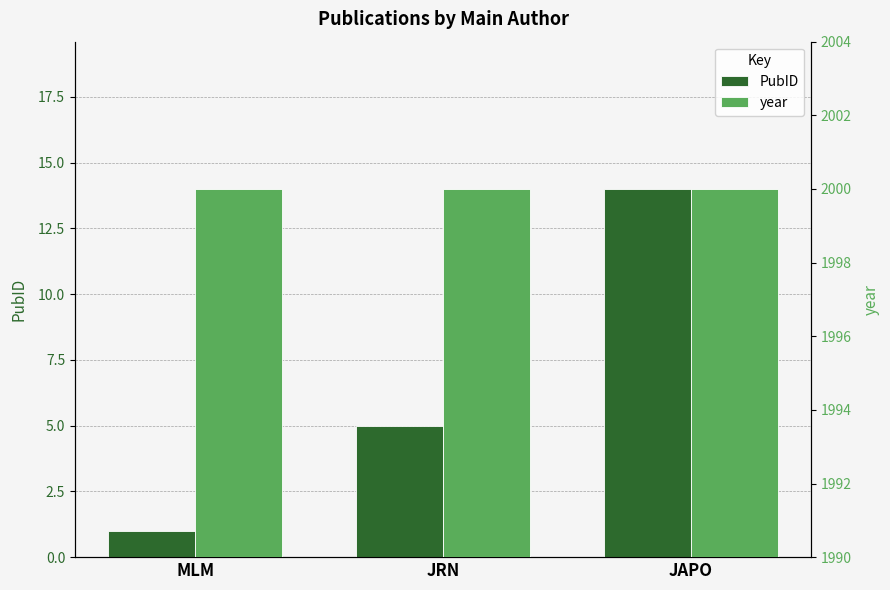

Is the value of PubID at MLM greater than the value of year at MLM?

No